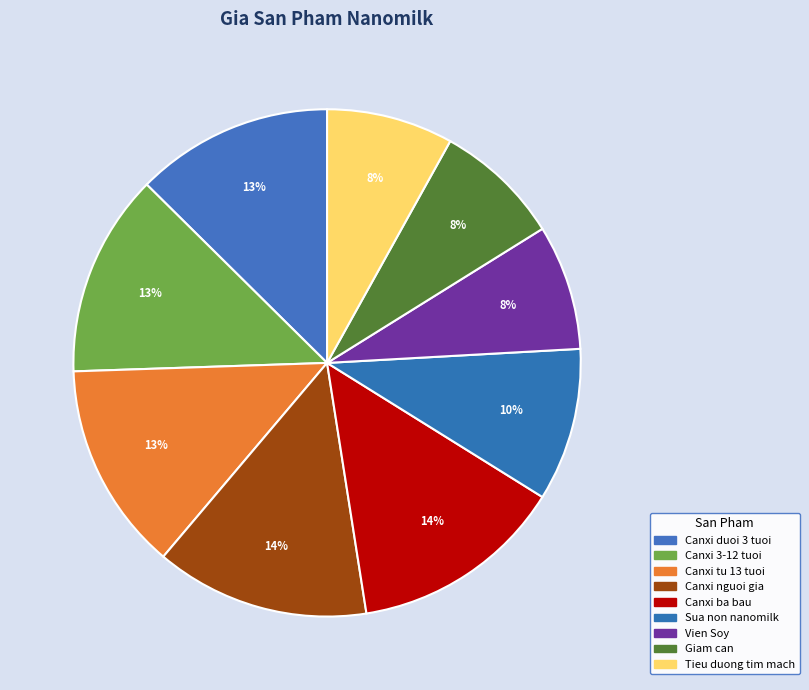

Count the number of slices in the pie.

9